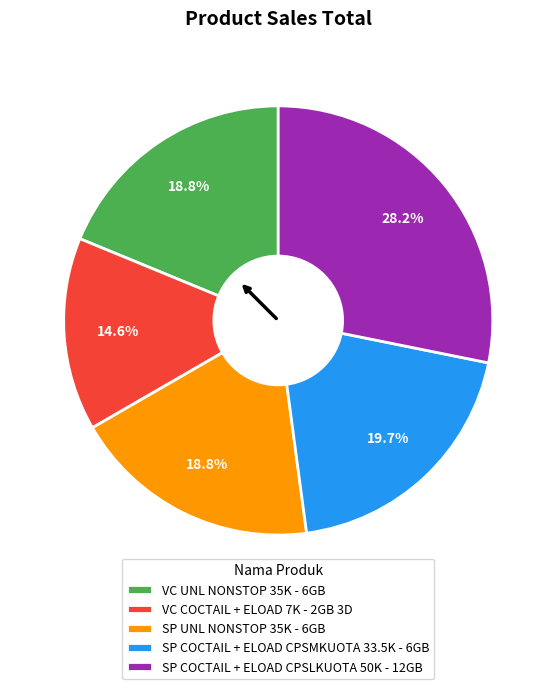

What is the ratio of the value at VC UNL NONSTOP 35K - 6GB to the value at SP COCTAIL + ELOAD CPSMKUOTA 33.5K - 6GB?

1.0